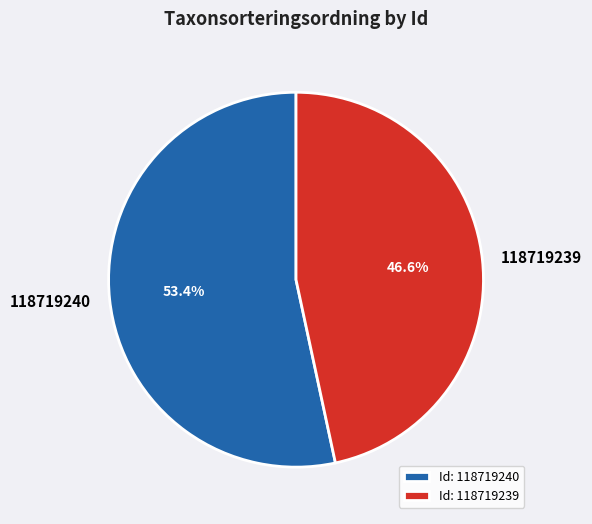

Rank the categories by value from highest to lowest.

118719240, 118719239